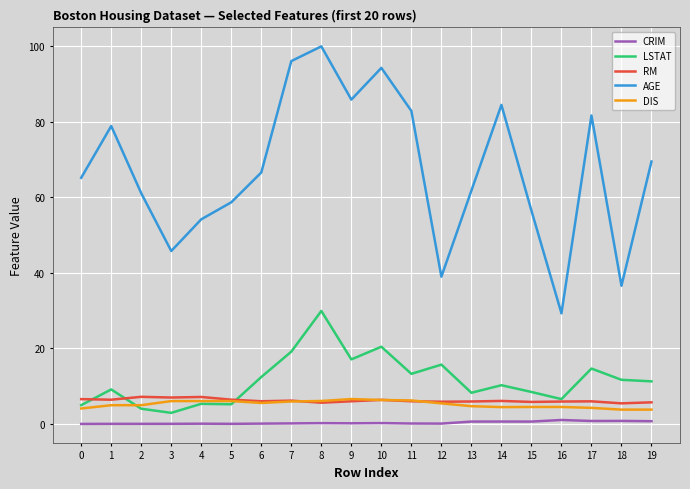

At how many categories does at least one series exceed 5?

20